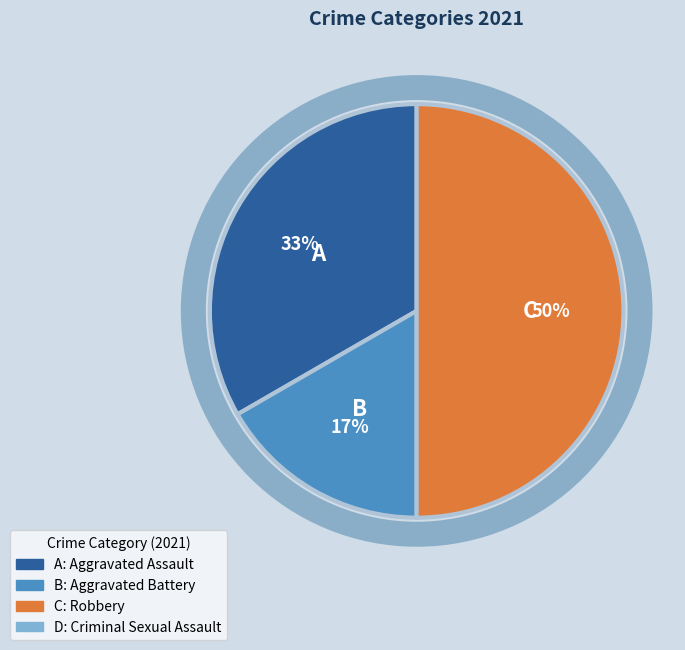

To the nearest percent, what is the difference between the largest and smallest slice percentages?

33%